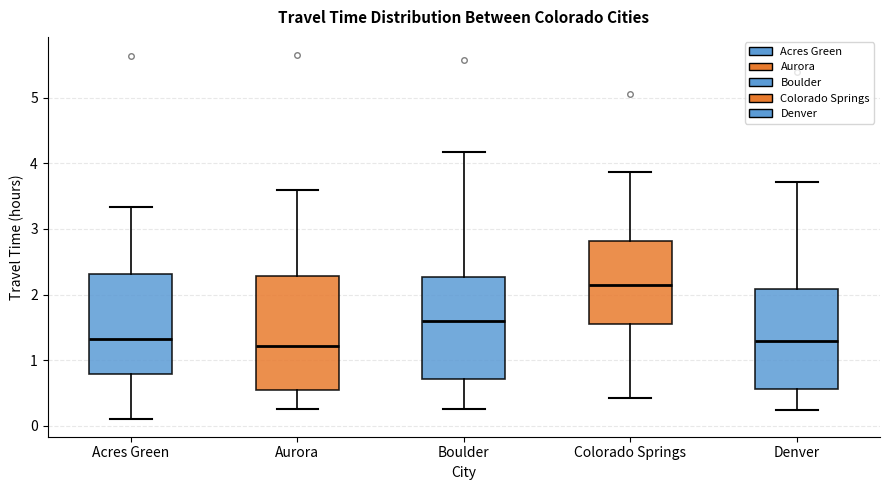

Reading left to right, read every box against the y-axis: the position of its median line, the range the box covers, and the ends of its whiskers. The values are not printed on the chart, so give them approximately, as read against the axis.

Acres Green: median 1.3, box 0.8 to 2.3, whiskers 0.1 to 3.3
Aurora: median 1.2, box 0.5 to 2.3, whiskers 0.3 to 3.6
Boulder: median 1.6, box 0.7 to 2.3, whiskers 0.3 to 4.2
Colorado Springs: median 2.1, box 1.5 to 2.8, whiskers 0.4 to 3.9
Denver: median 1.3, box 0.6 to 2.1, whiskers 0.2 to 3.7